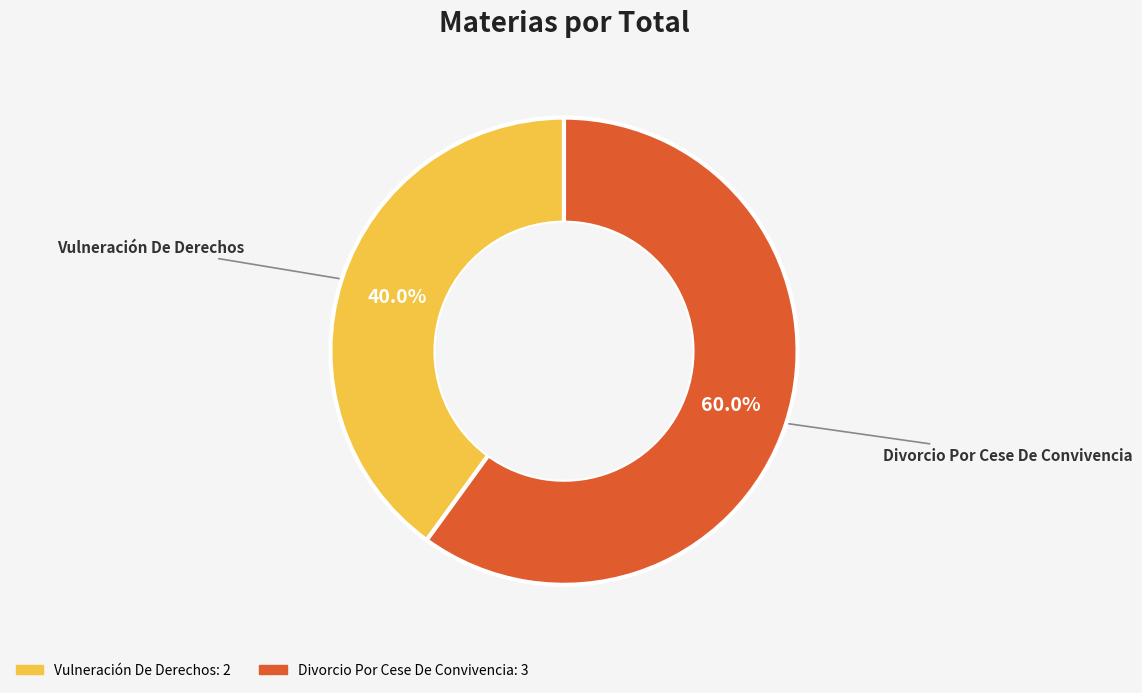

How many slices are in this pie chart?

2